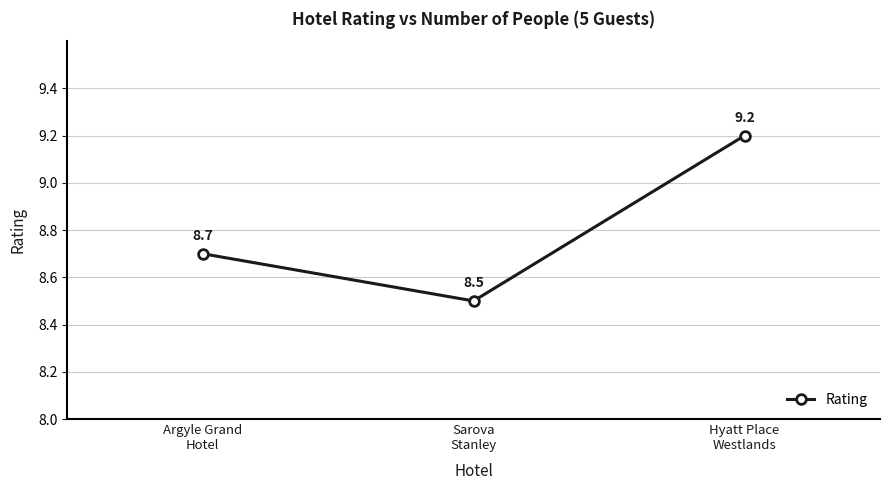

Read the value at Sarova
Stanley.

8.5